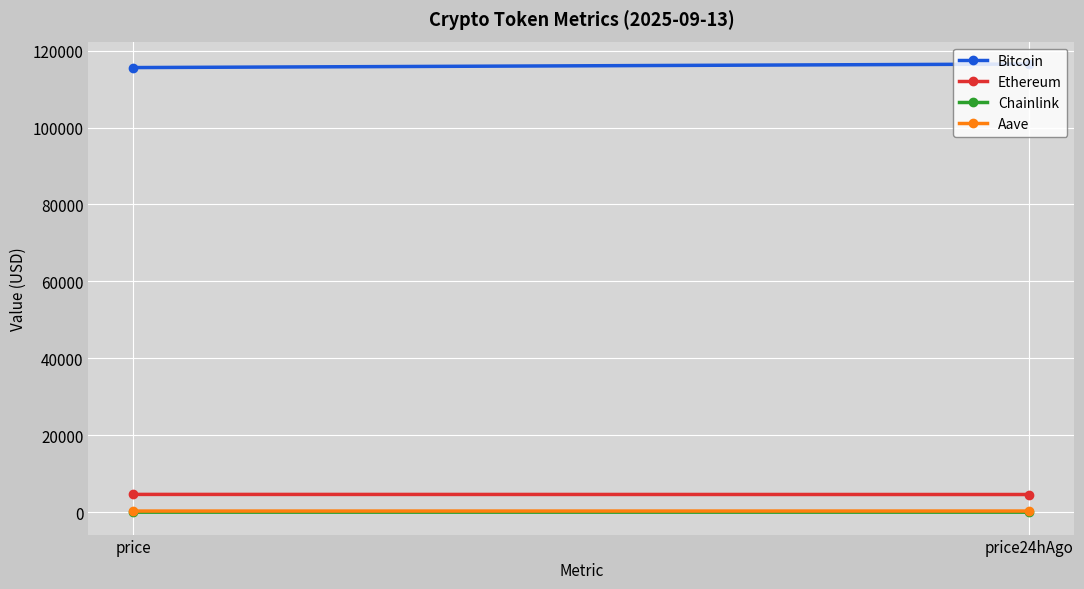

How many values in the Ethereum series exceed 4644?

1